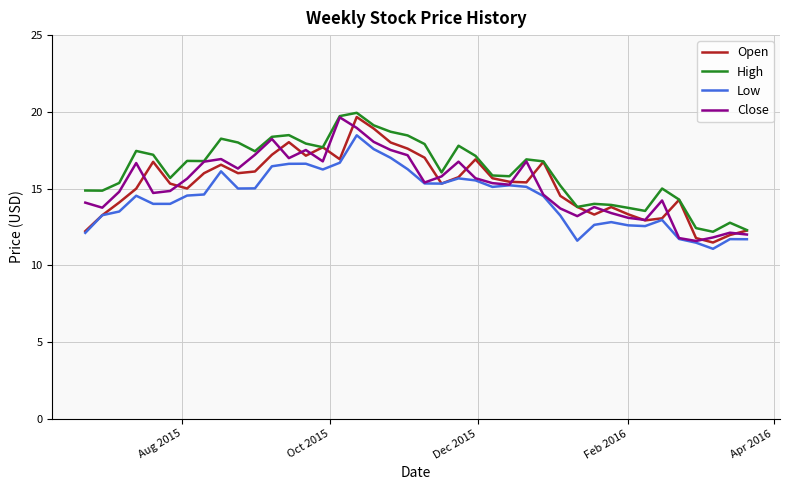

What are all the series names shown in the legend?

Open, High, Low, Close